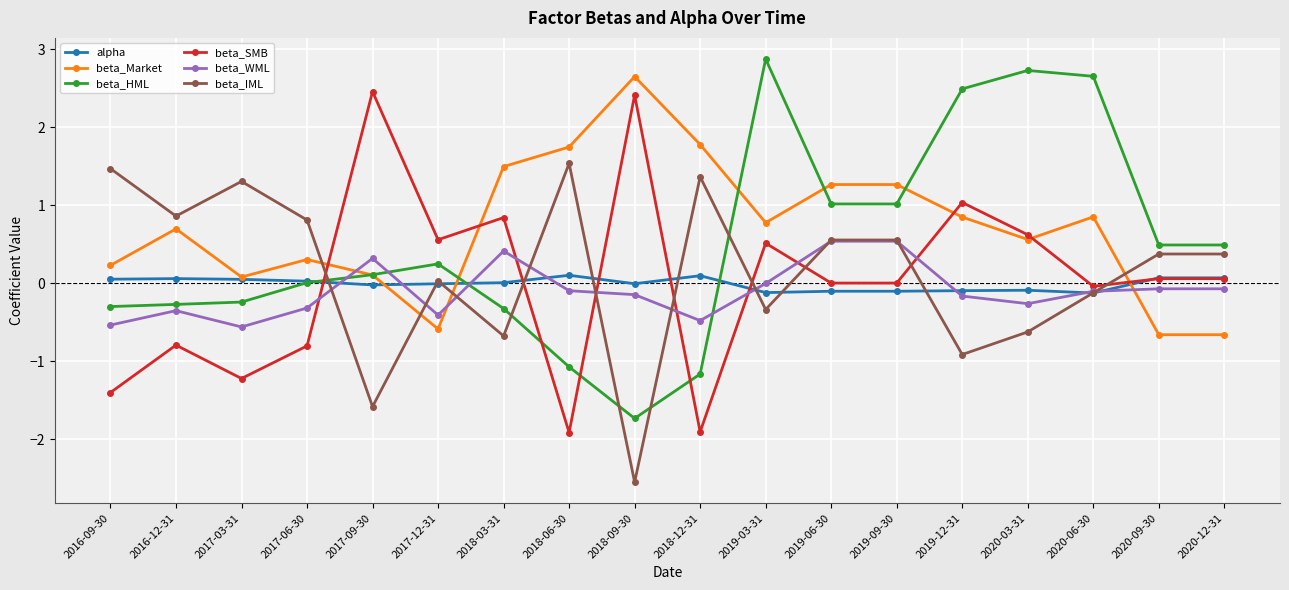

Where is the first local minimum for beta_Market?

2017-03-31